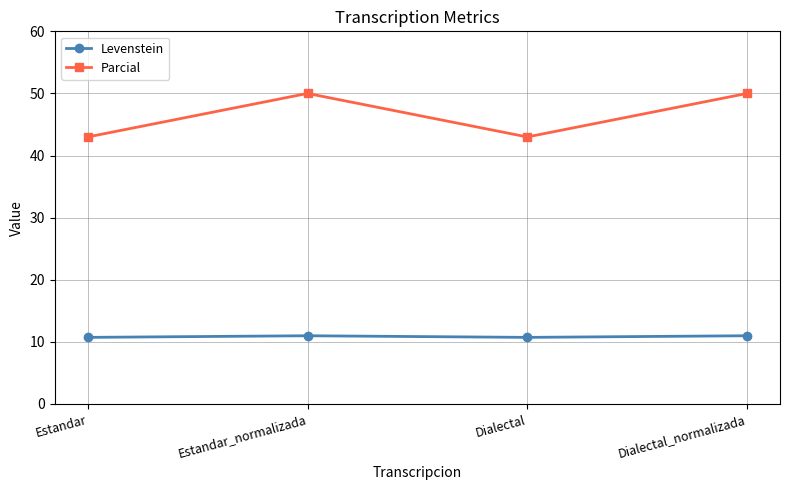

What is the total value across all series at Dialectal_normalizada?

61.0